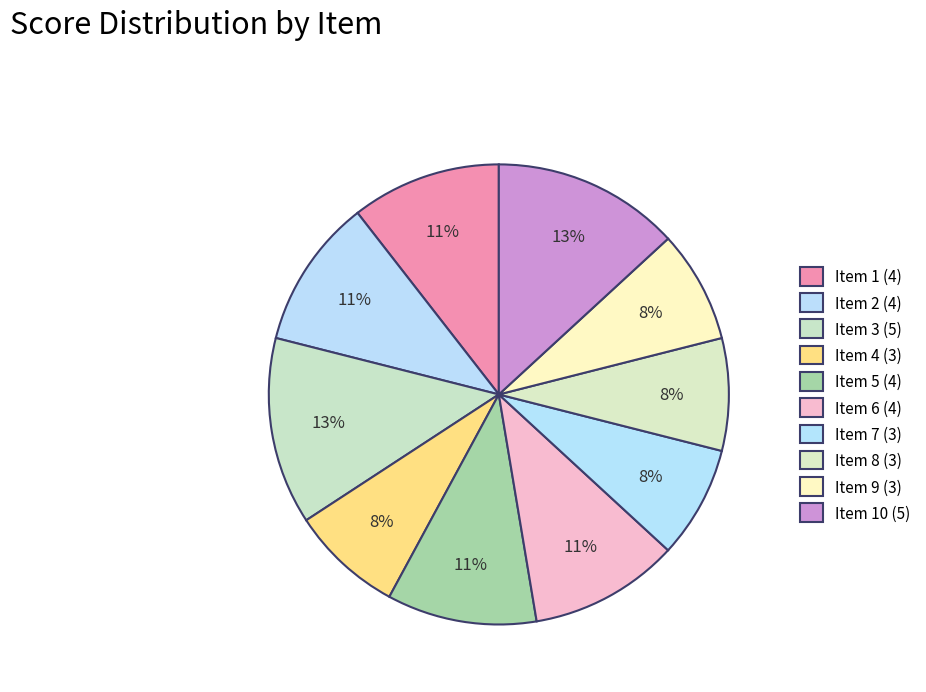

How many slices are in this pie chart?

10